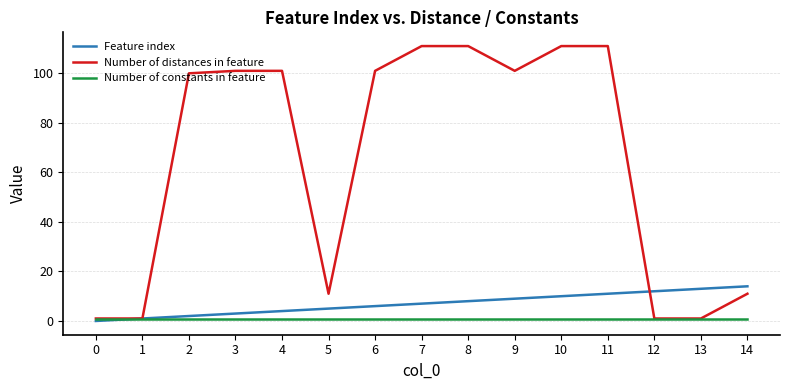

What is the spread (max minus min) of values at 4?

100